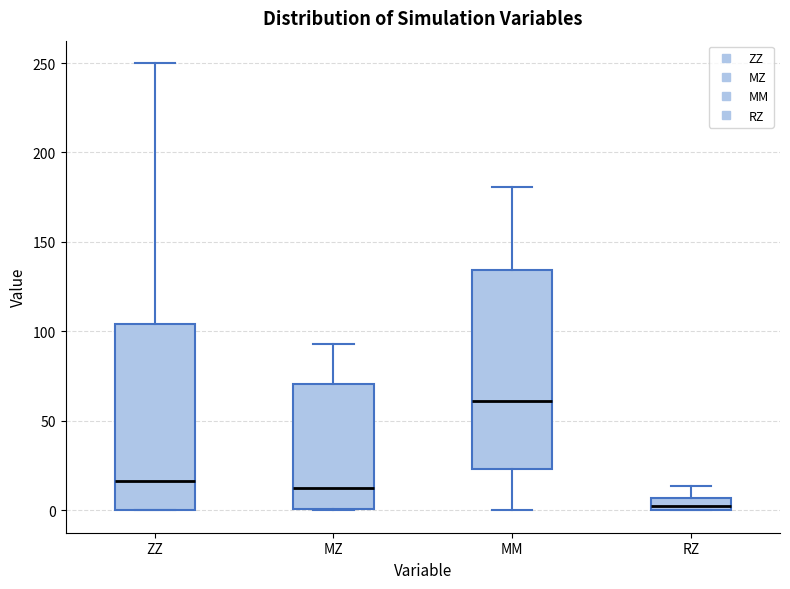

Which box is the tallest, from its lower edge to its upper edge?

MM